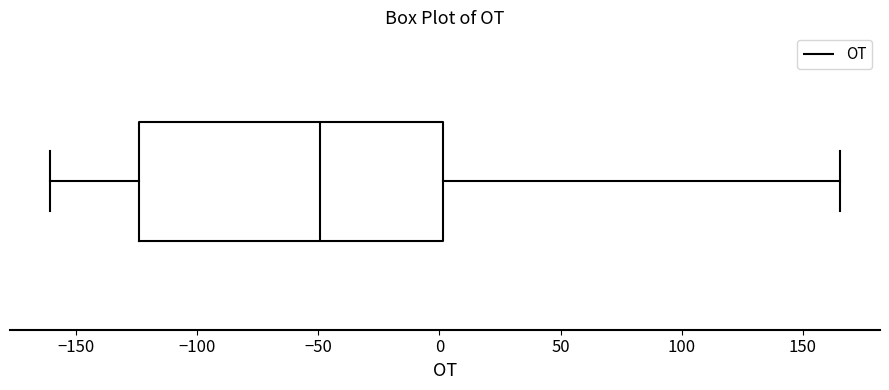

Where does the right whisker of the box end on the x-axis? The values are not printed on the chart, so give them approximately, as read against the axis.

165